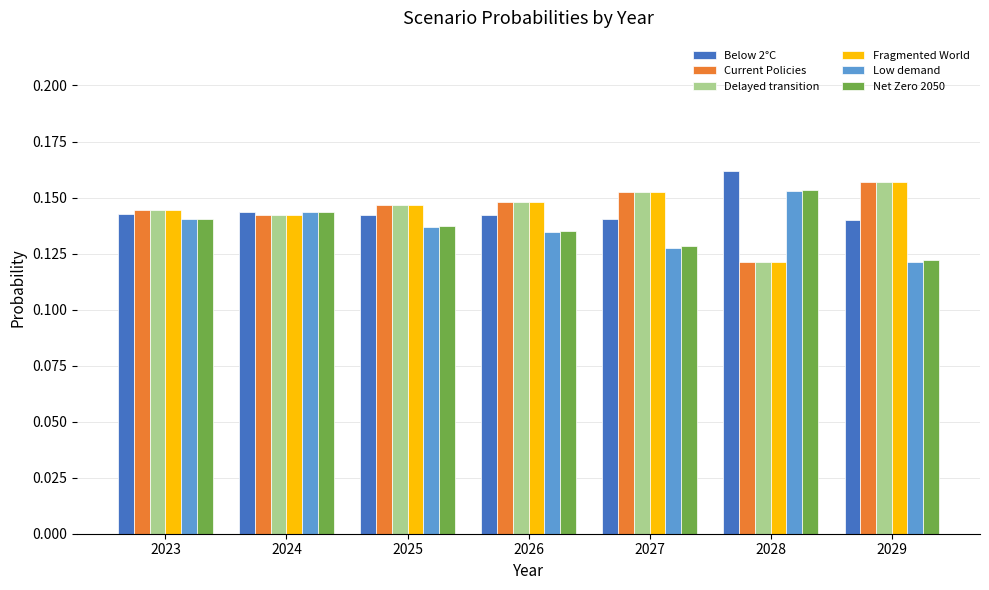

Is it true that Net Zero 2050 equals 0.2 at 2025?

False